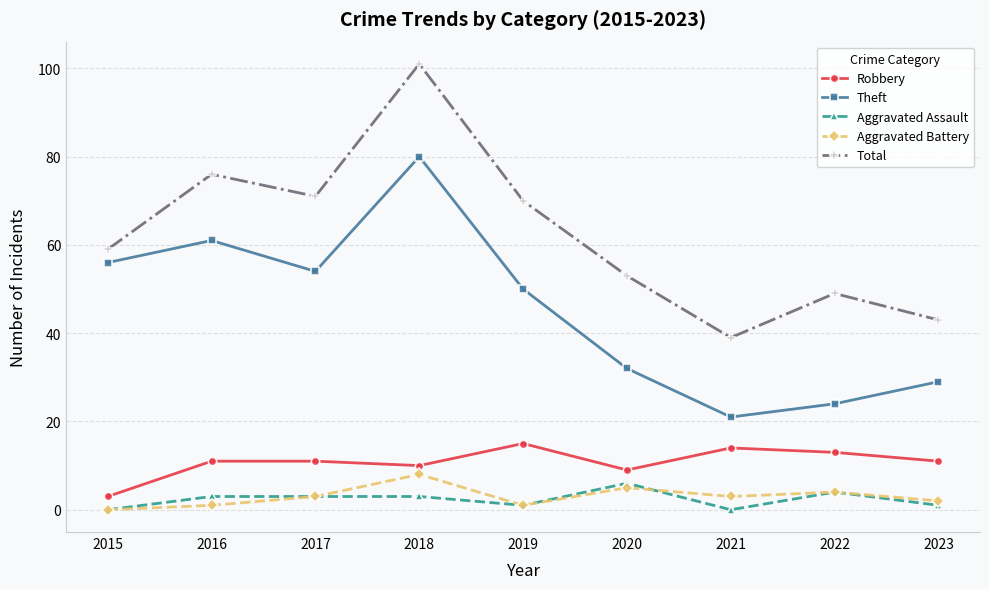

Which category has the highest value in the Robbery series?

2019